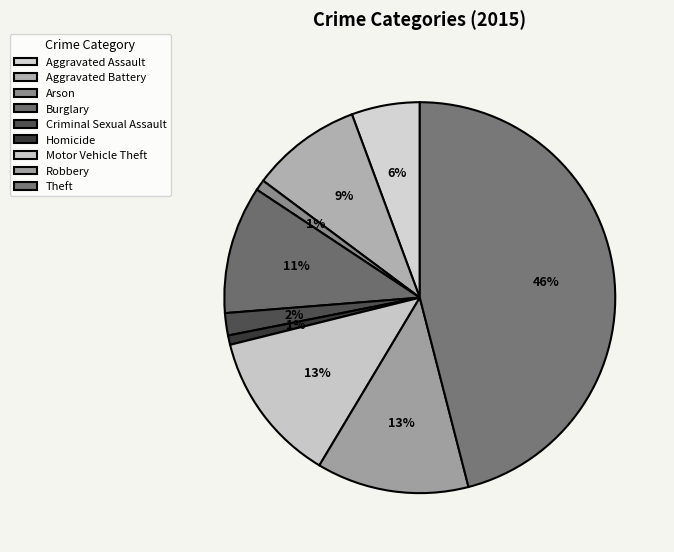

To the nearest percent, what is the difference between the largest and smallest slice percentages?

45%